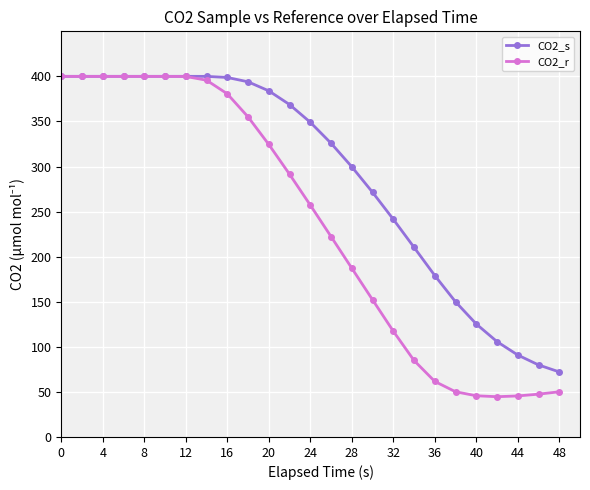

Rank the series by their average value, from highest to lowest.

CO2_s, CO2_r